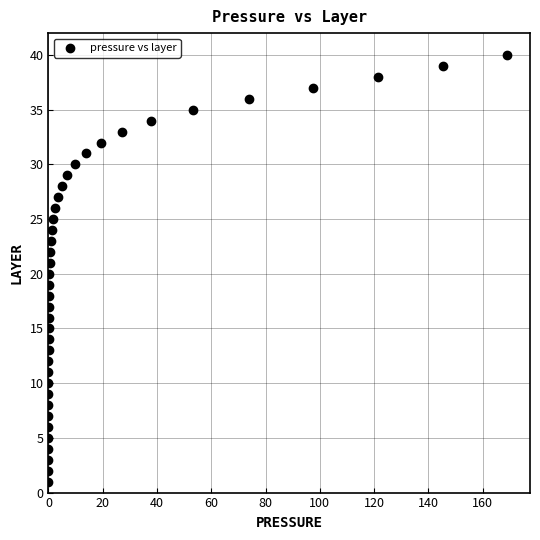

What is the range of Y values (max minus min)?

39